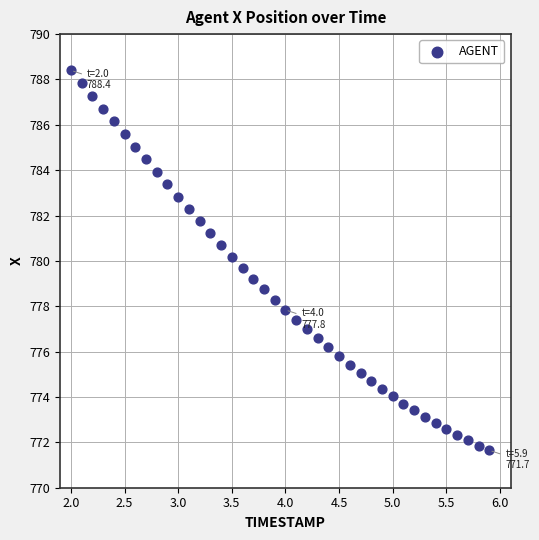

What is the range of Y values (max minus min)?

16.8